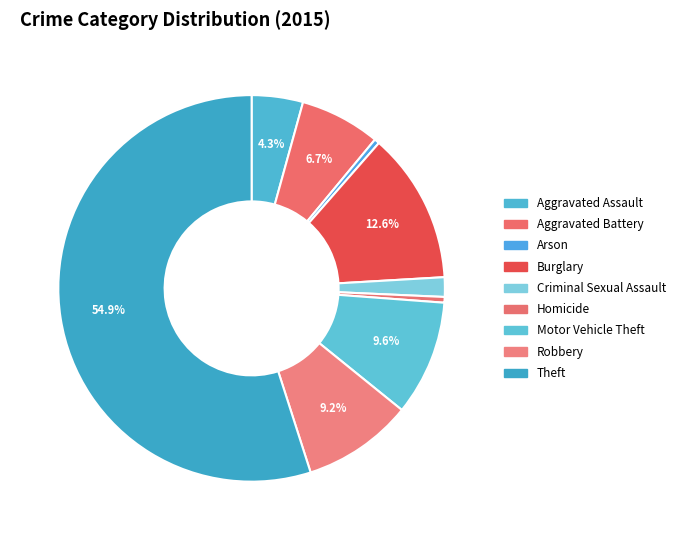

Count the number of slices in the pie.

9